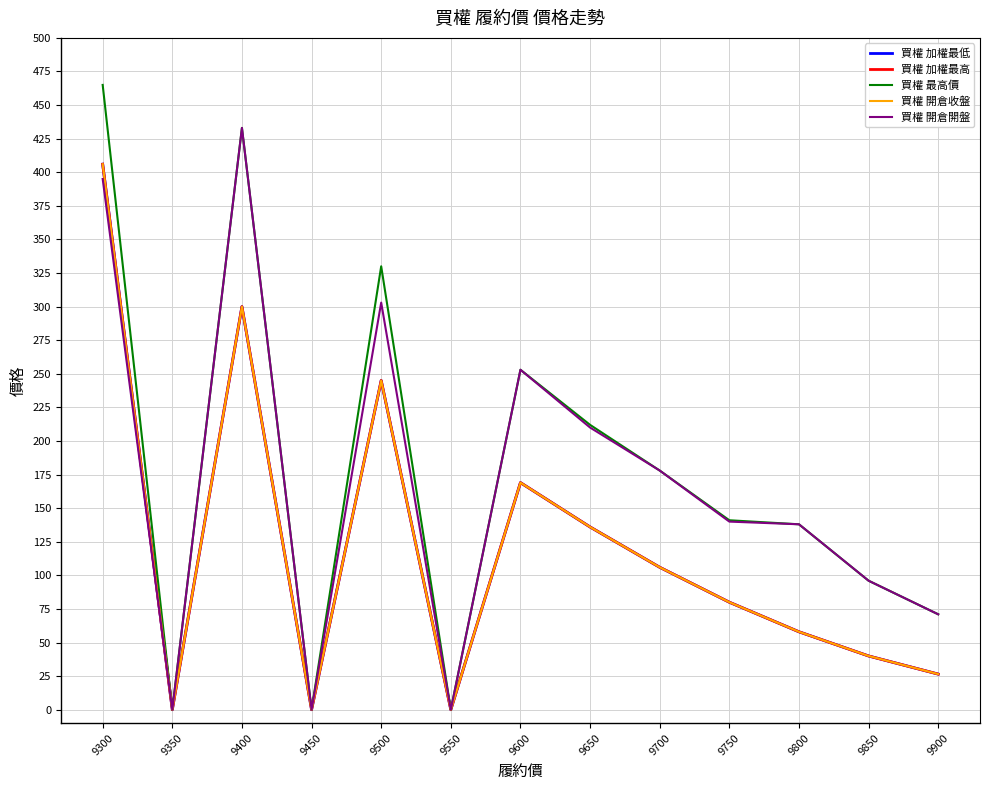

What is the value of the 買權 加權最低 point at the 3rd from the left?

300.0